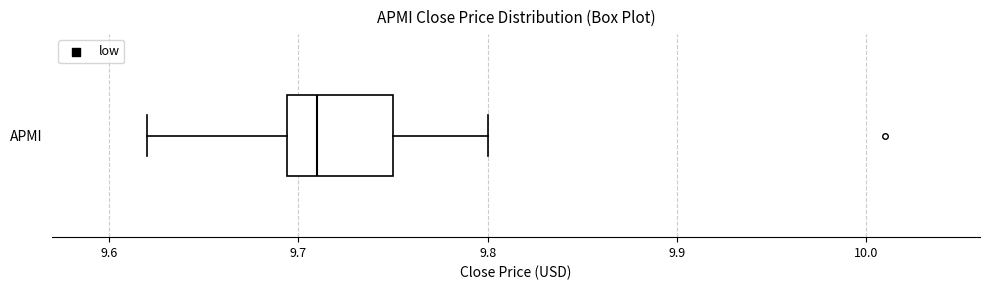

Transcribe this box plot: give where the median line is, the range the box spans, and where the two whiskers end, as read against the x-axis. The values are not printed on the chart, so give them approximately, as read against the axis.

median 9.71, box 9.69 to 9.75, whiskers 9.62 to 9.80